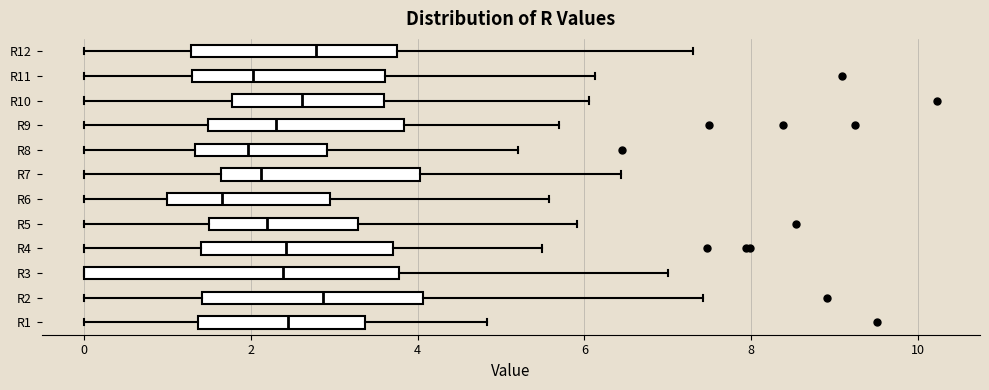

Where is the right edge of the box for R6 on the x-axis? The values are not printed on the chart, so give them approximately, as read against the axis.

3.0